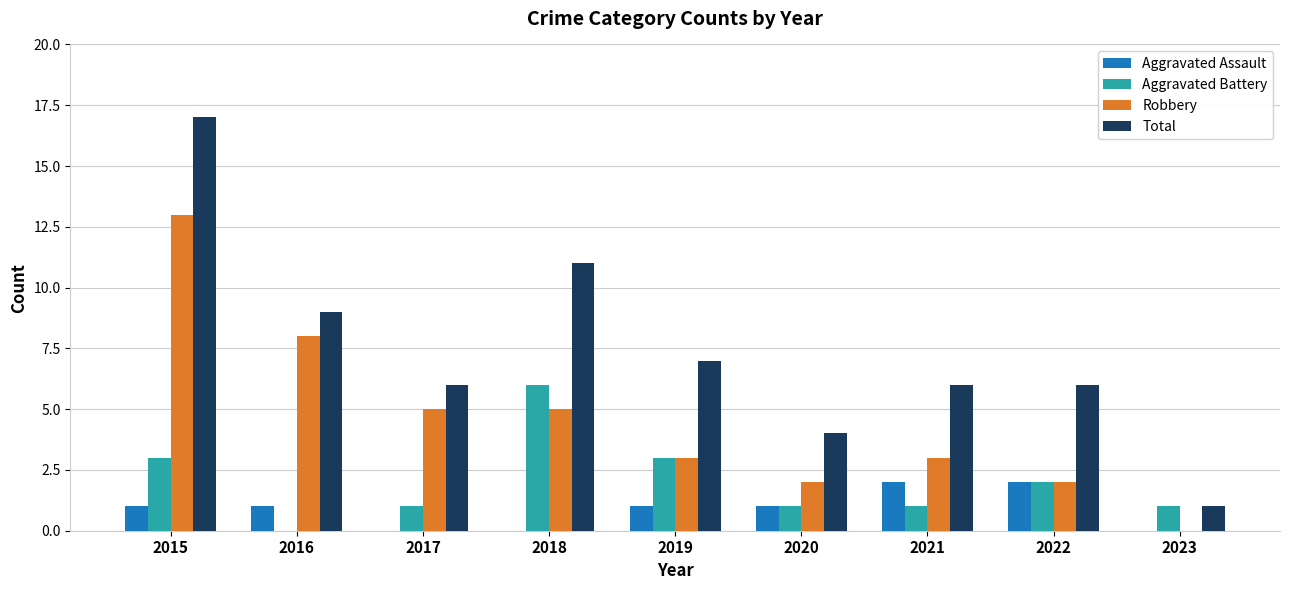

What is the sum of all Aggravated Assault values?

8